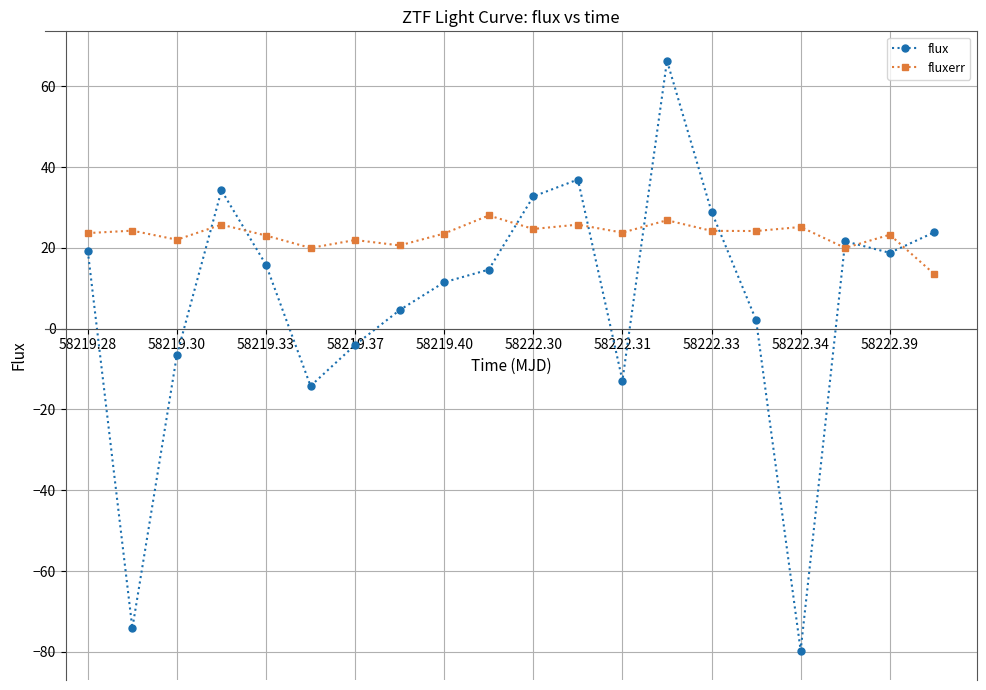

How many lines are shown in the chart?

2